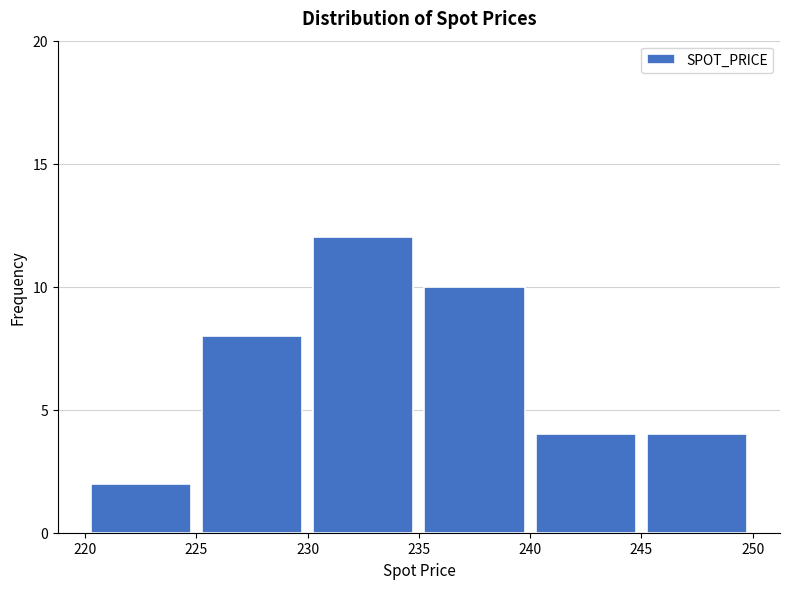

Which range on the x-axis has the tallest bar?

230 to 235